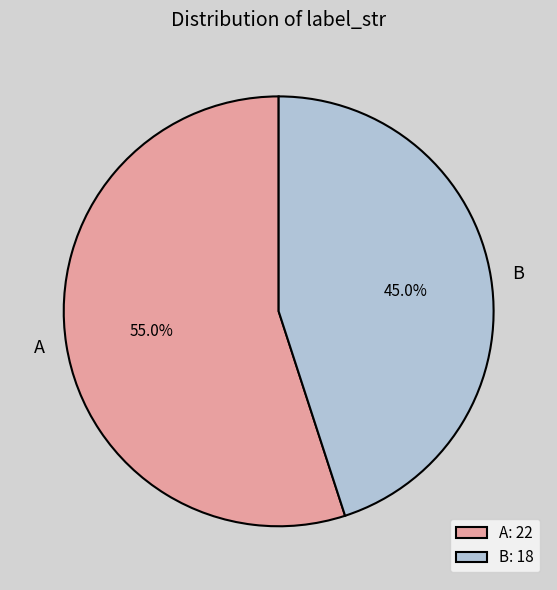

Between A and B, which is larger?

A